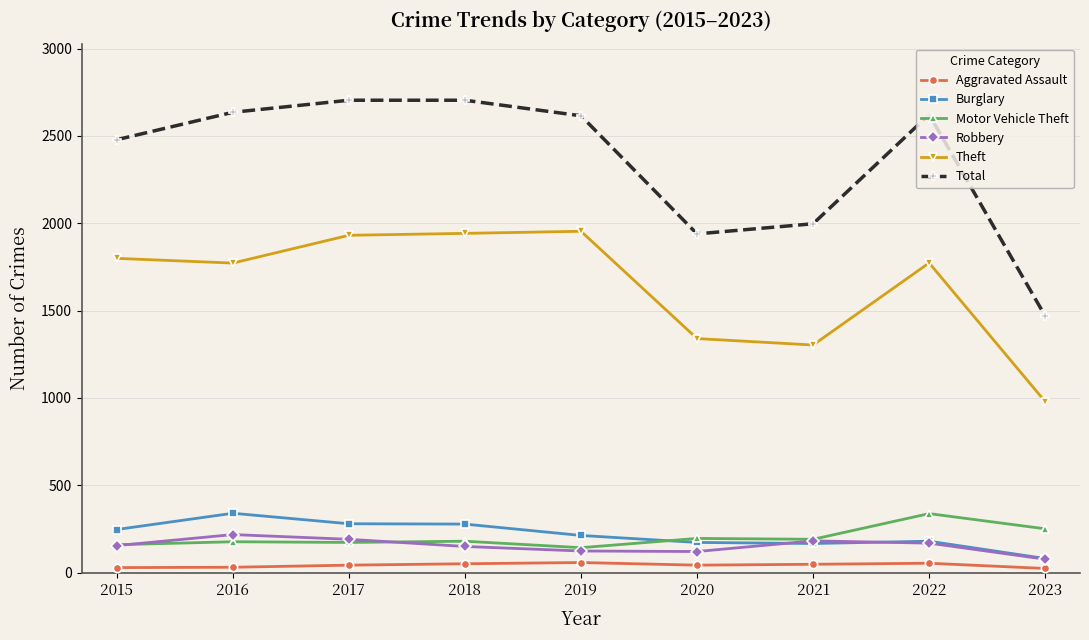

What is the sum of all Motor Vehicle Theft values?

1809